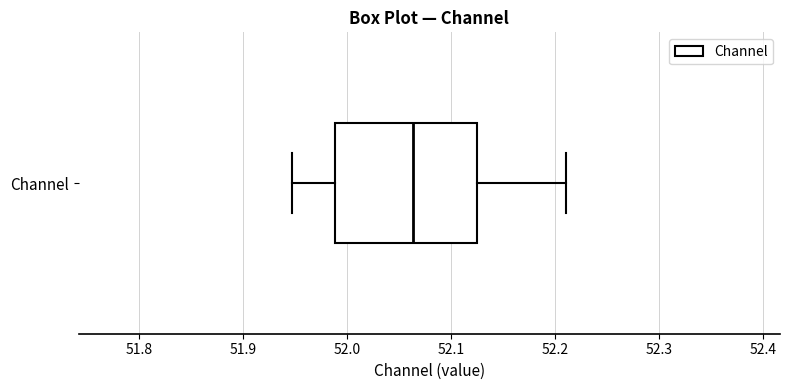

Read this box plot against the x-axis: the position of the median line, the range covered by the box, and the ends of both whiskers. The values are not printed on the chart, so give them approximately, as read against the axis.

median 52.06, box 51.99 to 52.13, whiskers 51.95 to 52.21